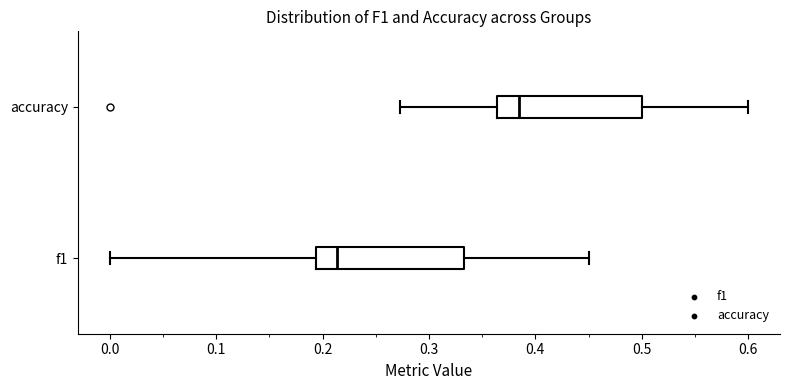

Which box's median line is the furthest to the right?

accuracy